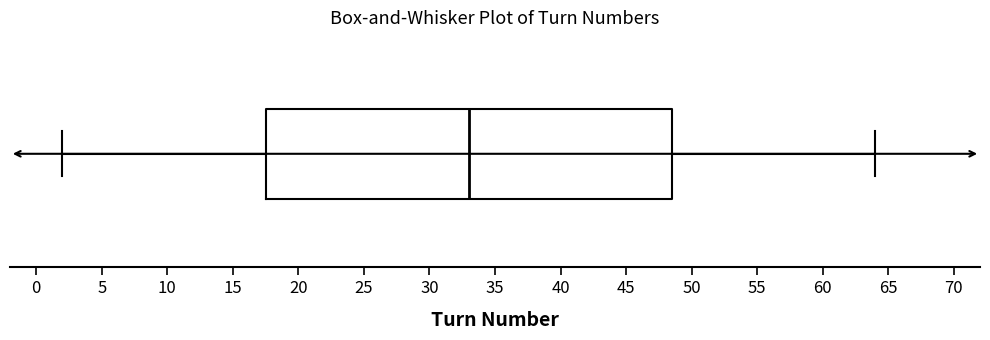

Read this box plot against the x-axis: the position of the median line, the range covered by the box, and the ends of both whiskers. The values are not printed on the chart, so give them approximately, as read against the axis.

median 33.0, box 17.5 to 48.5, whiskers 2.0 to 64.0